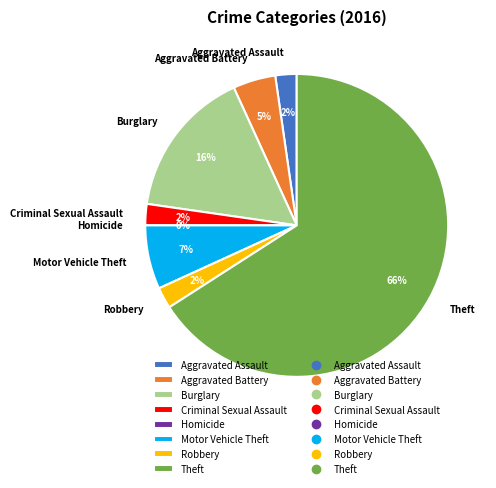

To the nearest percent, what percentage of the pie is Criminal Sexual Assault?

2%